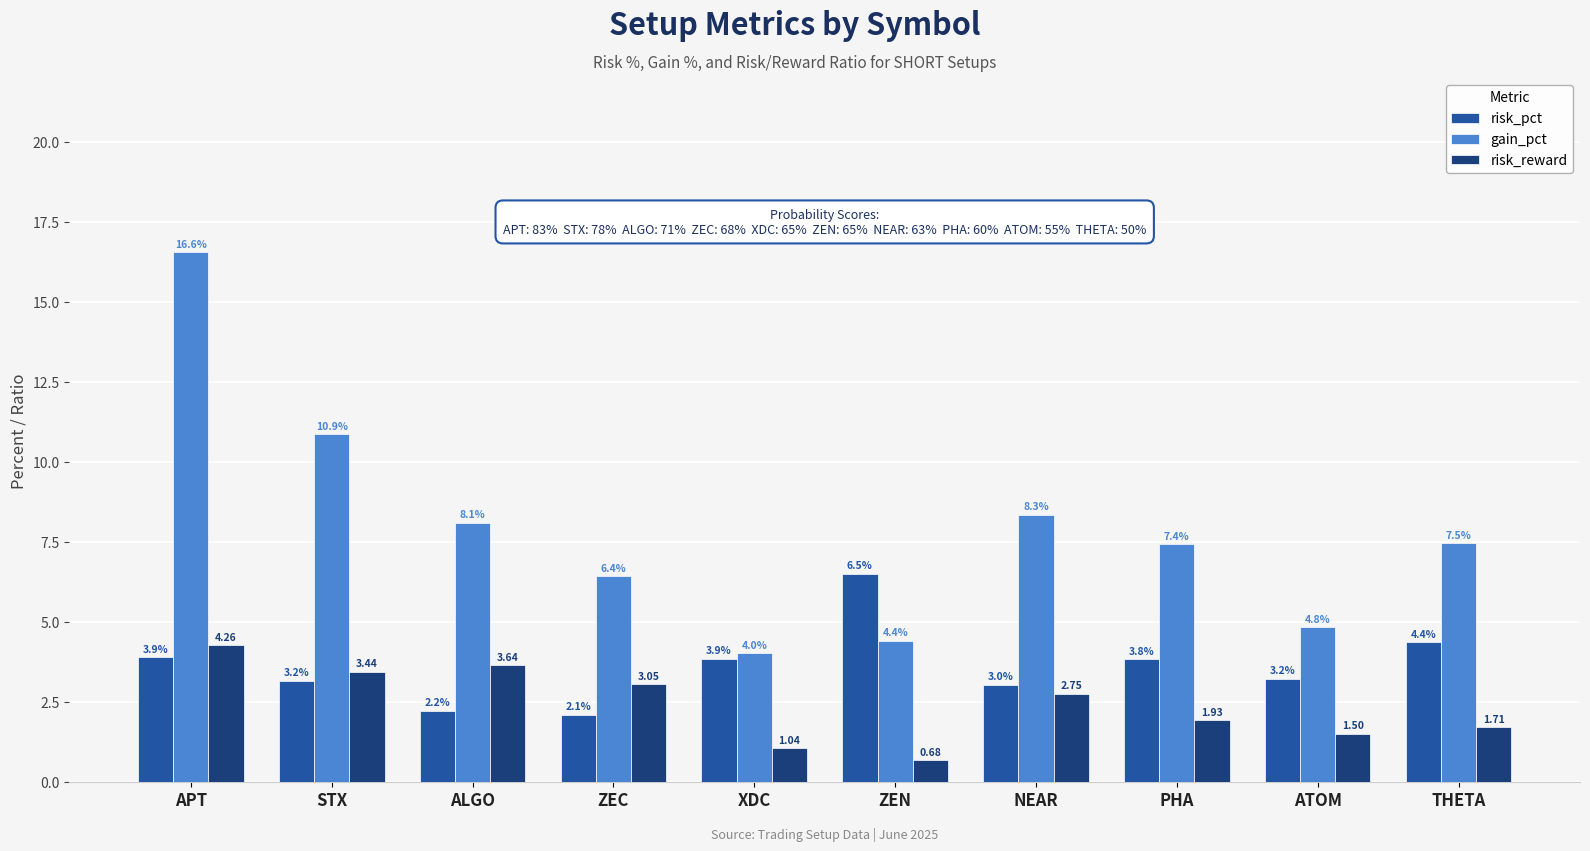

The value of risk_pct at ATOM is 3.2. True or false?

True